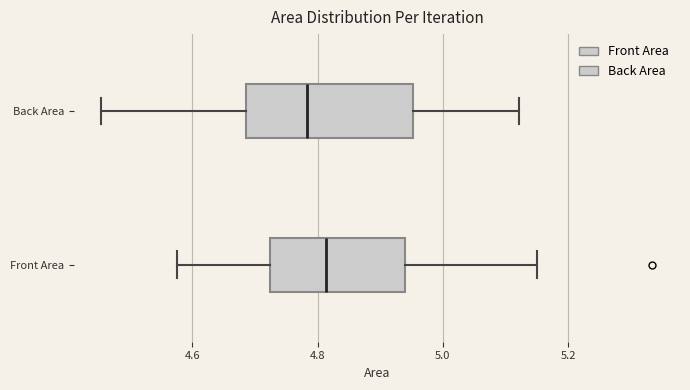

Which box's median line is the furthest to the left?

Back Area